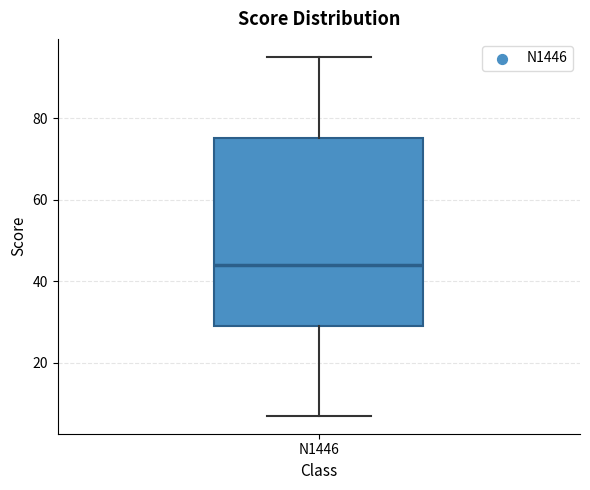

Where does the median line of the box for N1446 sit on the y-axis? The values are not printed on the chart, so give them approximately, as read against the axis.

44